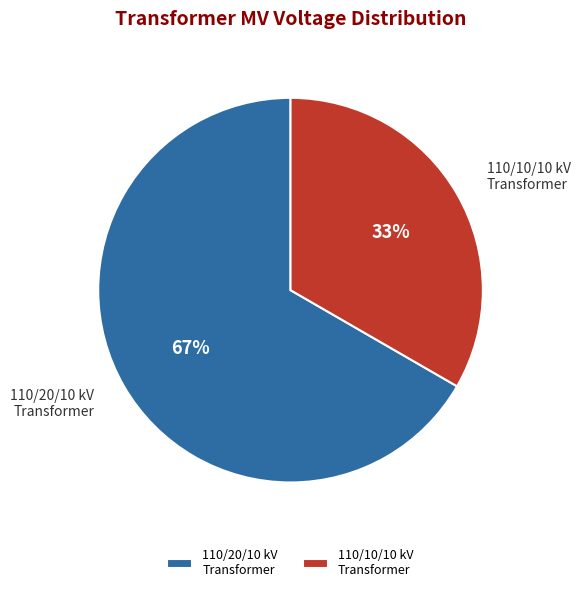

How many segments does this pie chart have?

2